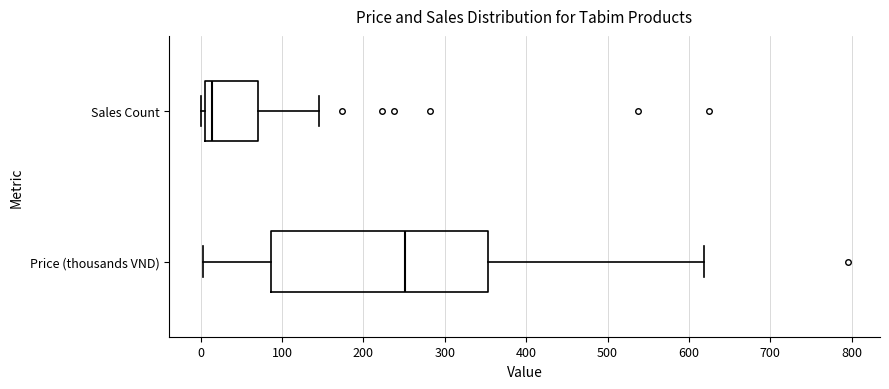

Reading bottom to top, read every box against the x-axis: the position of its median line, the range the box covers, and the ends of its whiskers. The values are not printed on the chart, so give them approximately, as read against the axis.

Price (thousands VND): median 250, box 90 to 350, whiskers 0 to 620
Sales Count: median 10 (just right of the box's left edge), box 10 to 70, whiskers 0 to 150